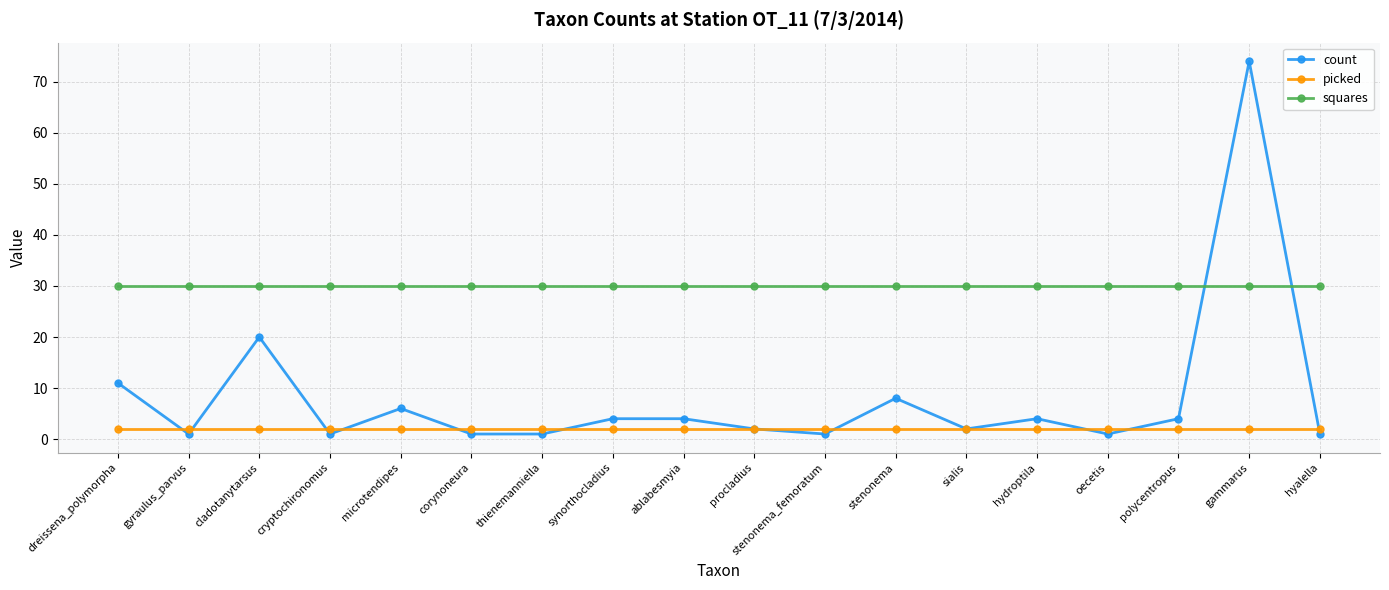

What is the lowest value of the picked series?

2